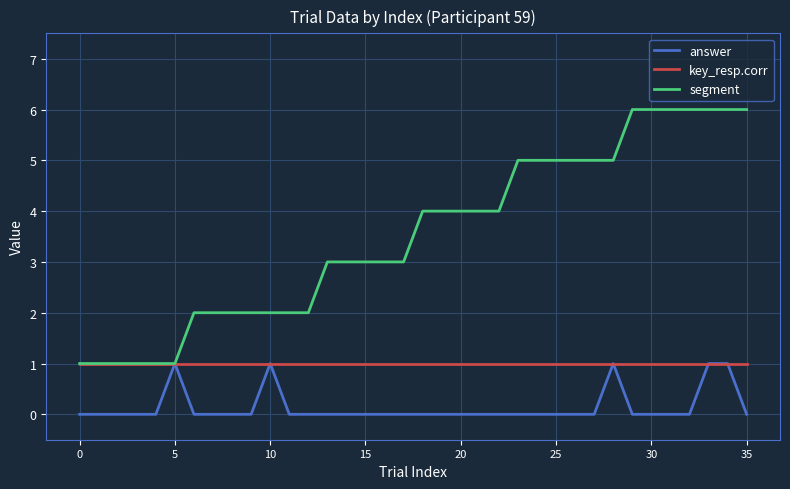

How many distinct data groups are displayed?

3